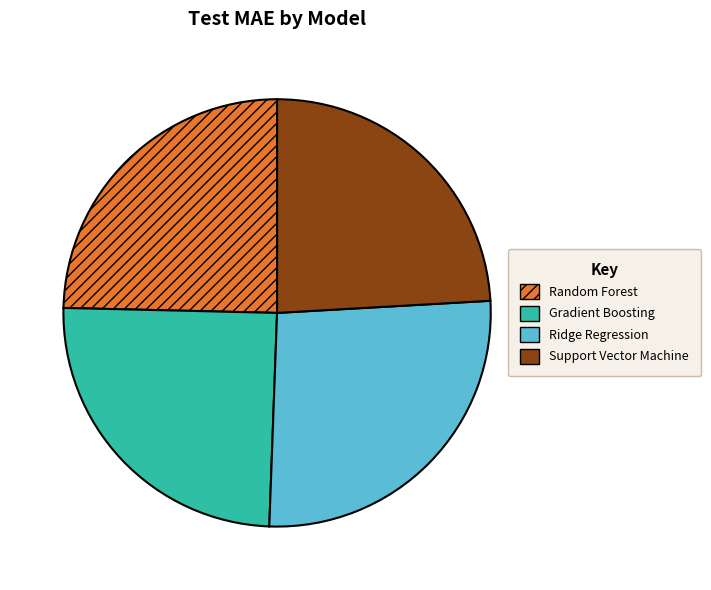

Count the number of slices in the pie.

4